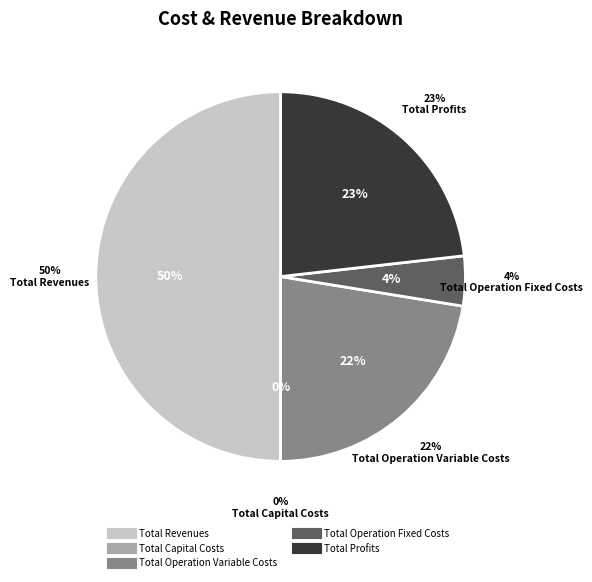

To the nearest percent, what portion does Total Operation Variable Costs represent?

22%